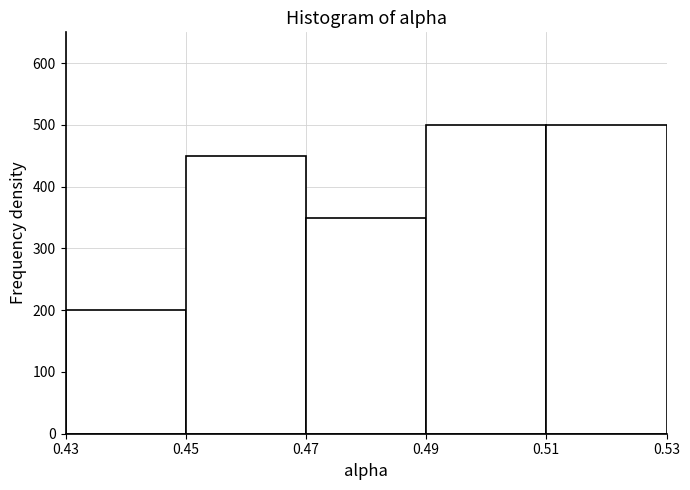

Reading left to right, transcribe this chart: for each bar, give the range it covers on the x-axis and its height. The values are not printed on the chart, so give them approximately, as read against the axis.

0.43 to 0.45: 200
0.45 to 0.47: 450
0.47 to 0.49: 350
0.49 to 0.51: 500
0.51 to 0.53: 500